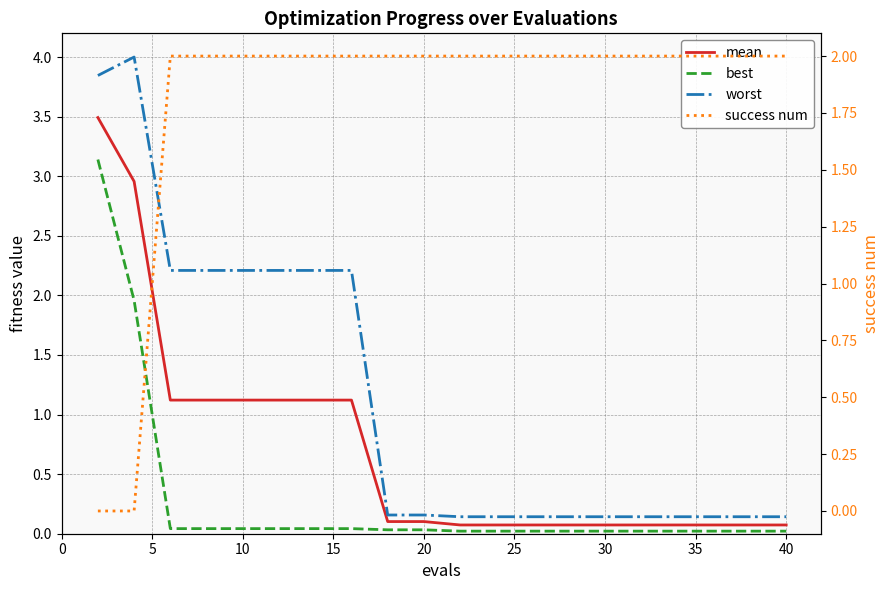

Rank the series at 10 from lowest to highest value.

best, mean, success num, worst